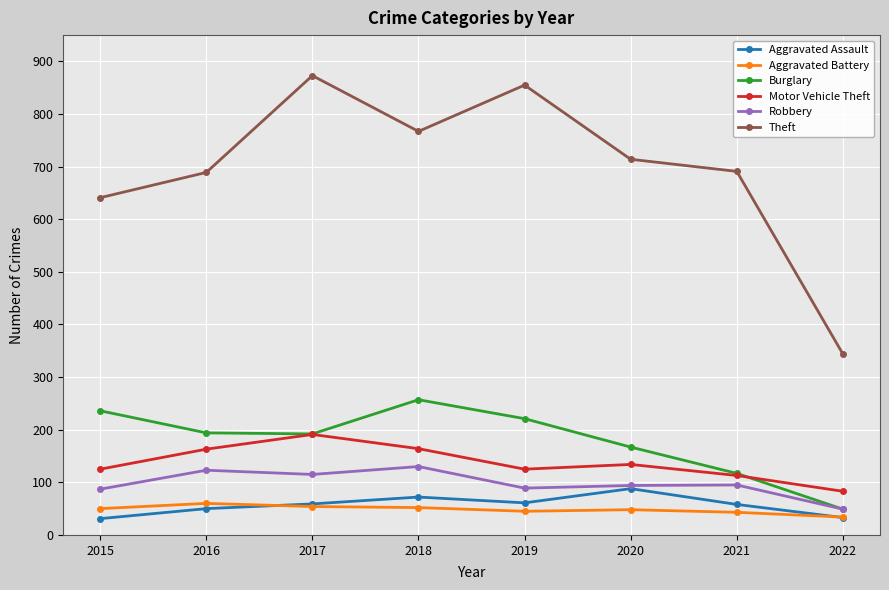

True or false: Theft and Aggravated Battery intersect in this chart.

False